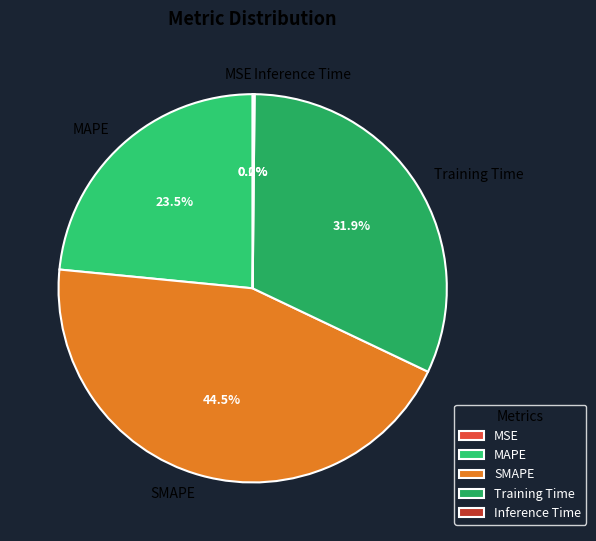

Is SMAPE the majority of the pie?

No